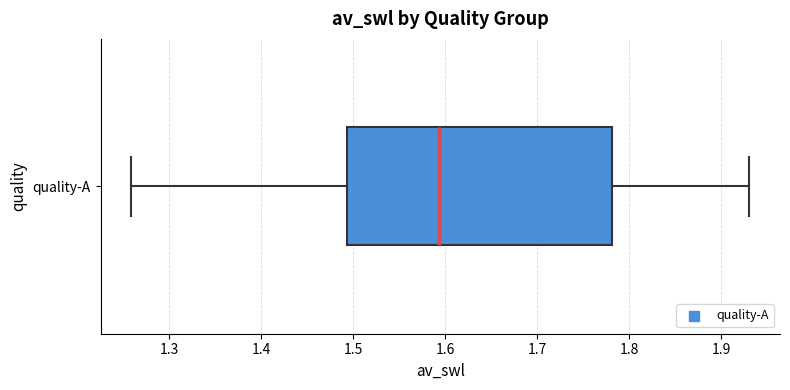

Transcribe this box plot: give where the median line is, the range the box spans, and where the two whiskers end, as read against the x-axis. The values are not printed on the chart, so give them approximately, as read against the axis.

median 1.59, box 1.49 to 1.78, whiskers 1.26 to 1.93